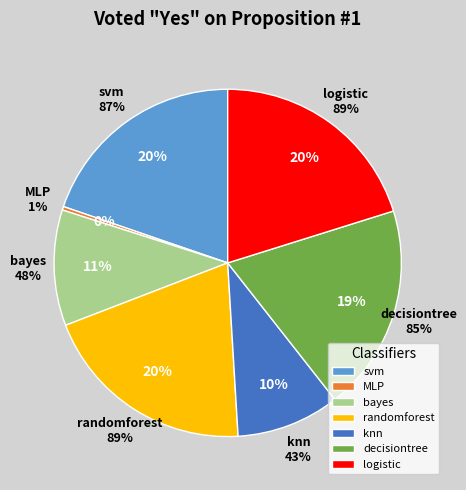

True or false: randomforest accounts for 8% of the total.

False